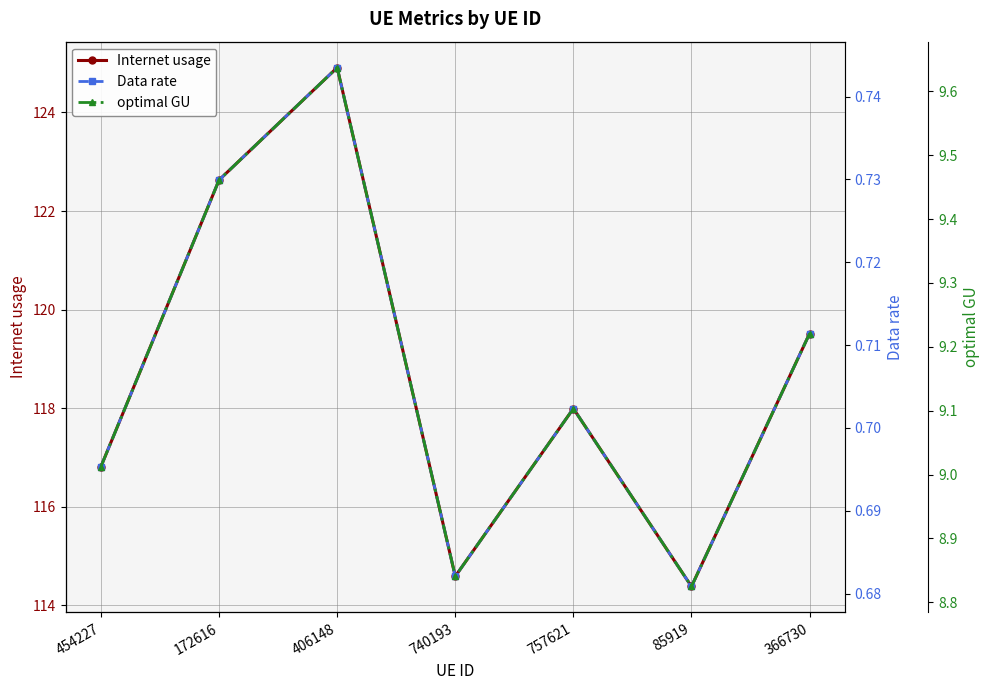

What is the average value of the Internet usage series?

118.7